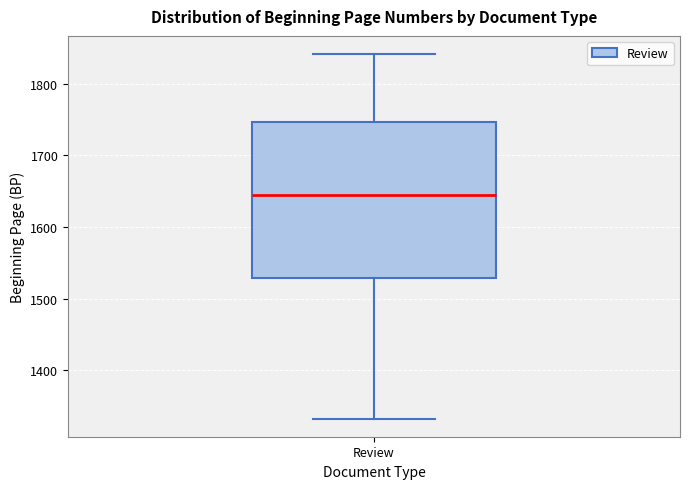

Where is the lower edge of the box for Review on the y-axis? The values are not printed on the chart, so give them approximately, as read against the axis.

1530